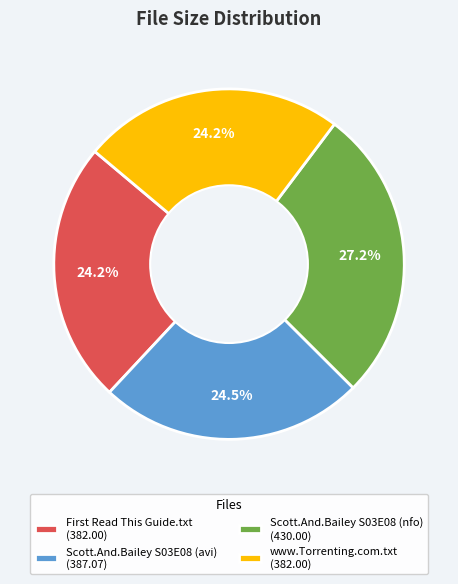

To the nearest percent, what is the average slice percentage?

25%